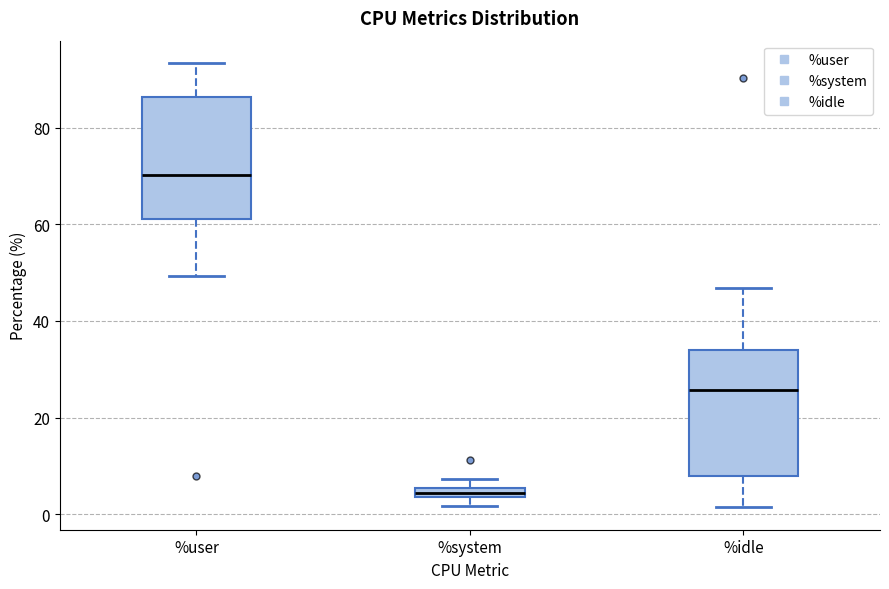

Where is the upper edge of the box for %user on the y-axis? The values are not printed on the chart, so give them approximately, as read against the axis.

86